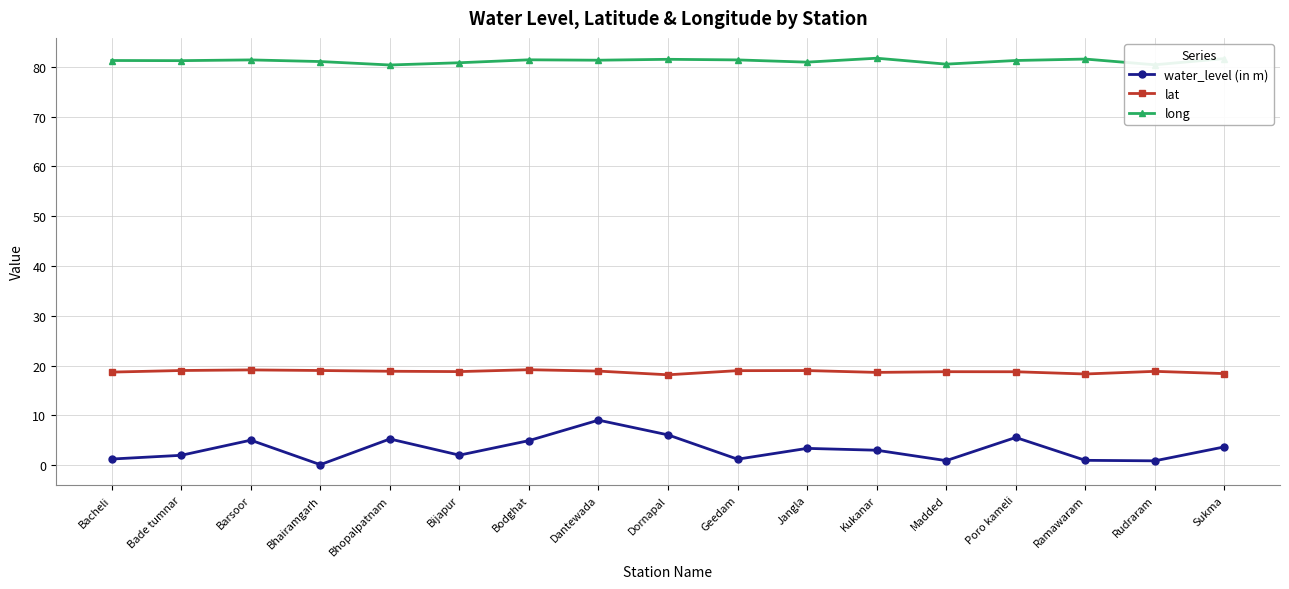

What is the greatest value displayed?

81.7